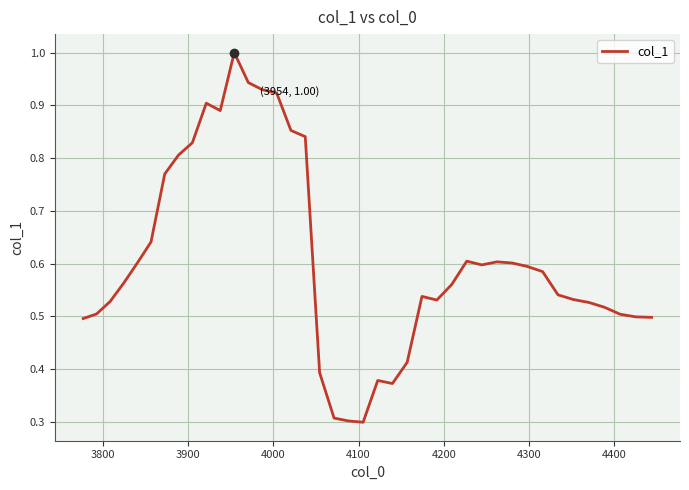

What is the smallest value displayed?

0.3